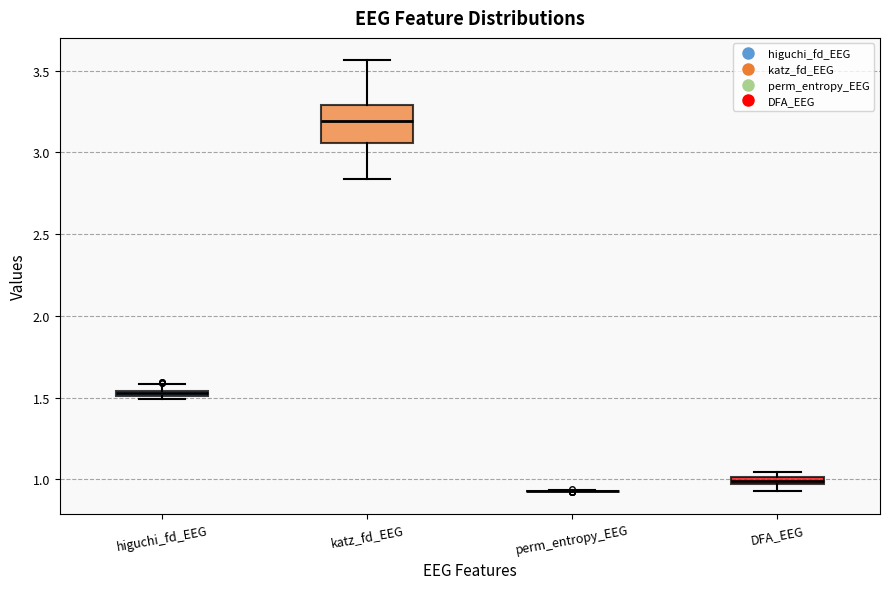

Where is the upper edge of the box for higuchi_fd_EEG on the y-axis? The values are not printed on the chart, so give them approximately, as read against the axis.

1.55